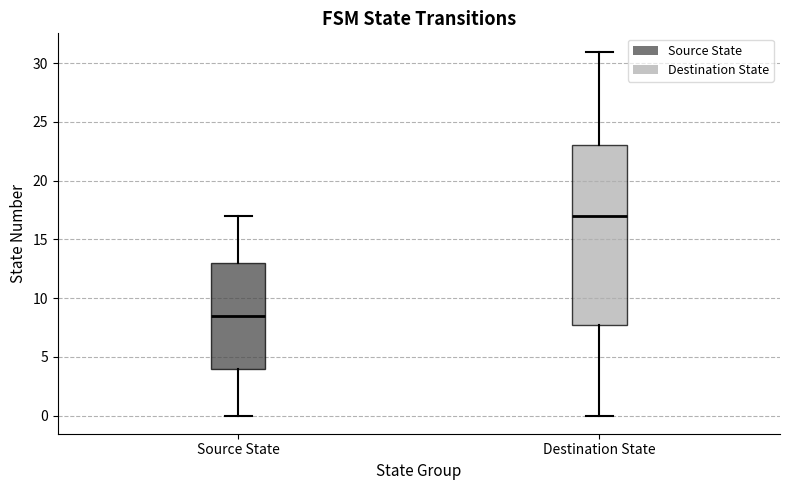

Comparing the boxes themselves (not the whiskers), which one is the tallest?

Destination State